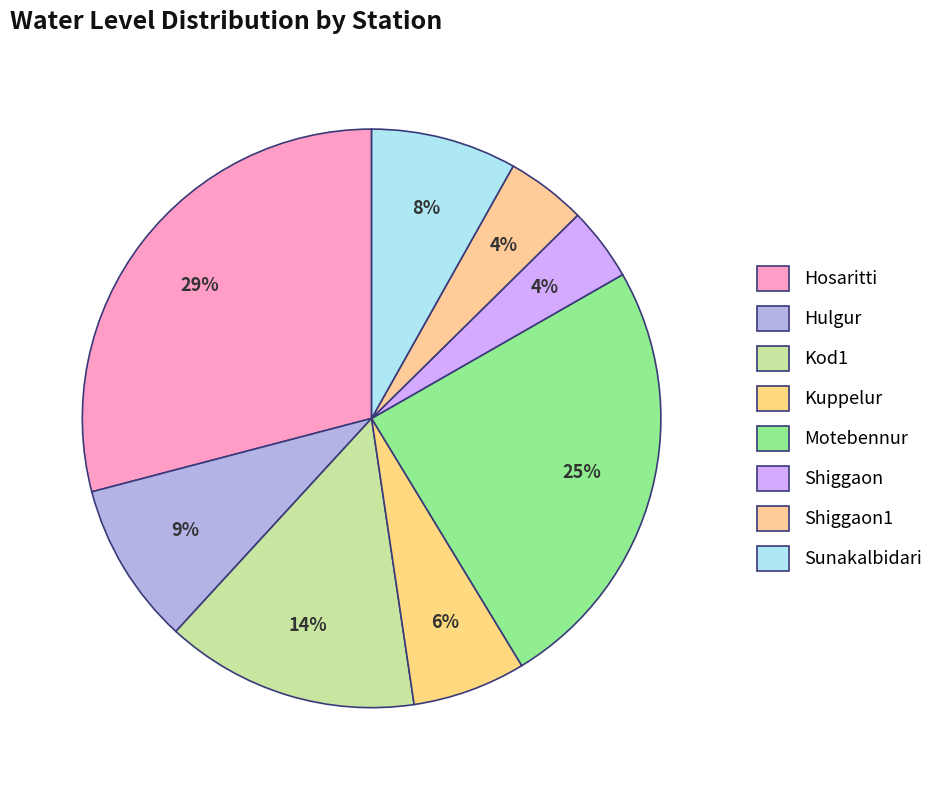

How many segments does this pie chart have?

8